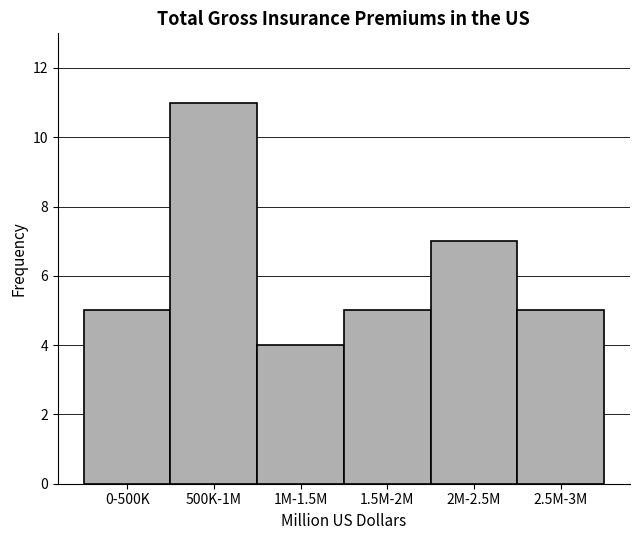

Reading left to right, transcribe all the data shown in this chart.

5	11	4	5	7	5